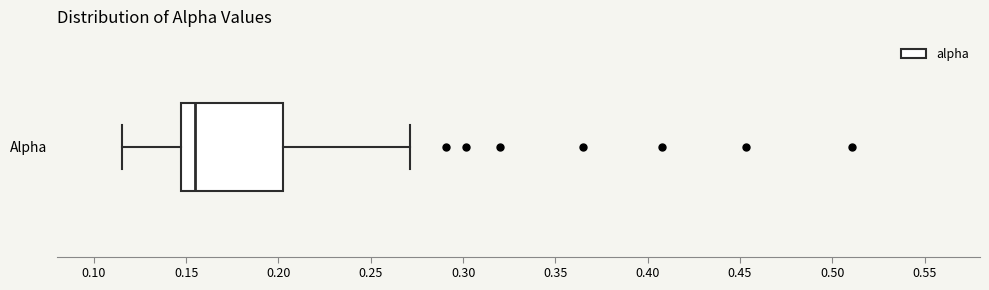

Transcribe this box plot: give where the median line is, the range the box spans, and where the two whiskers end, as read against the x-axis. The values are not printed on the chart, so give them approximately, as read against the axis.

median 0.155, box 0.145 to 0.205, whiskers 0.115 to 0.270